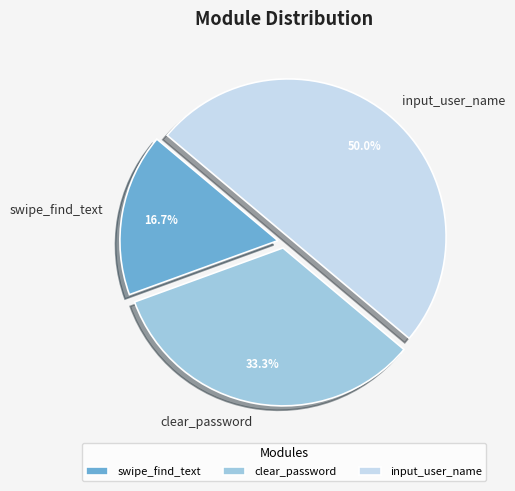

Combined, what portion of the pie is swipe_find_text and clear_password?

50.0%